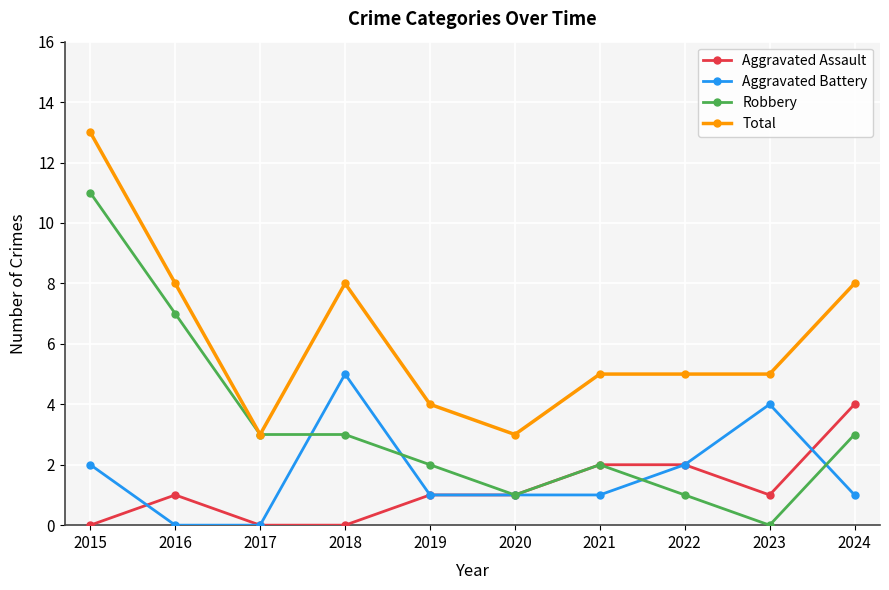

The value of Aggravated Battery at 2016 is 0. True or false?

True